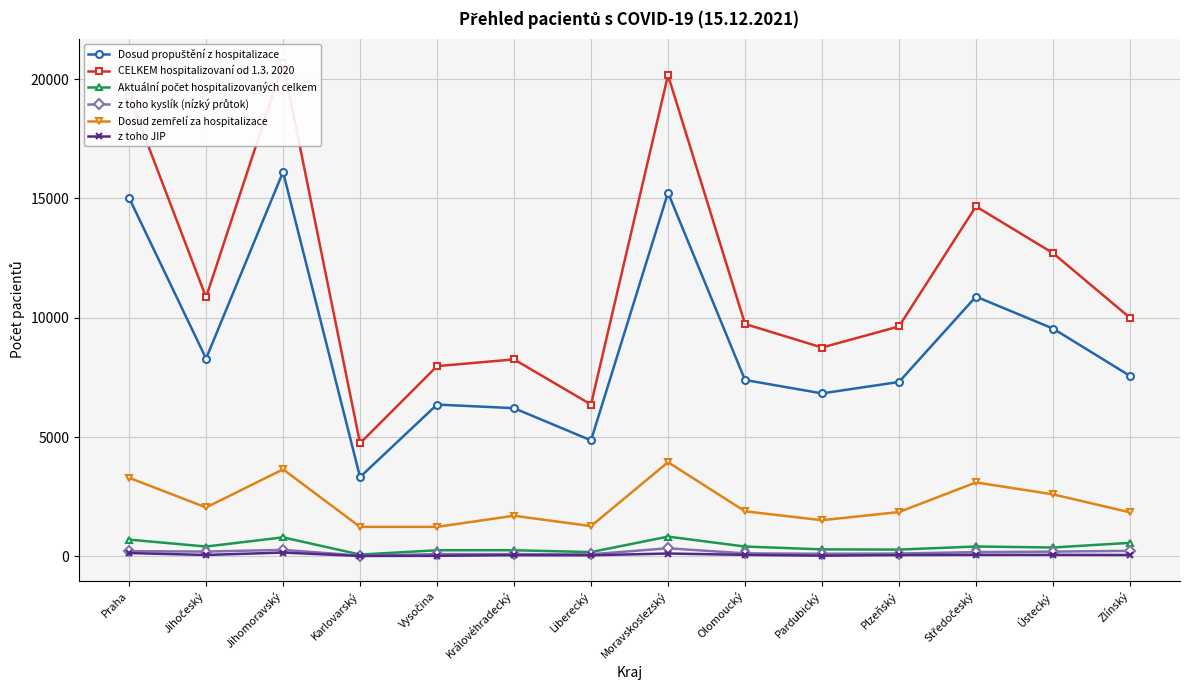

What is the lowest value of the Dosud propuštění z hospitalizace series?

3323